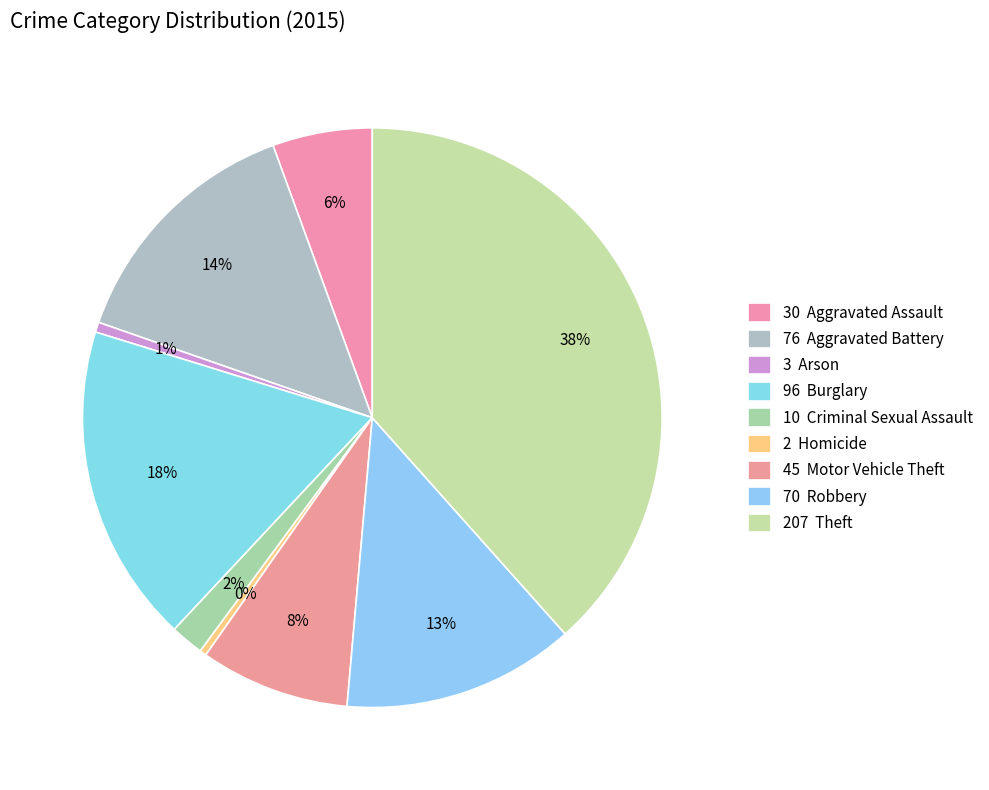

How many segments does this pie chart have?

9